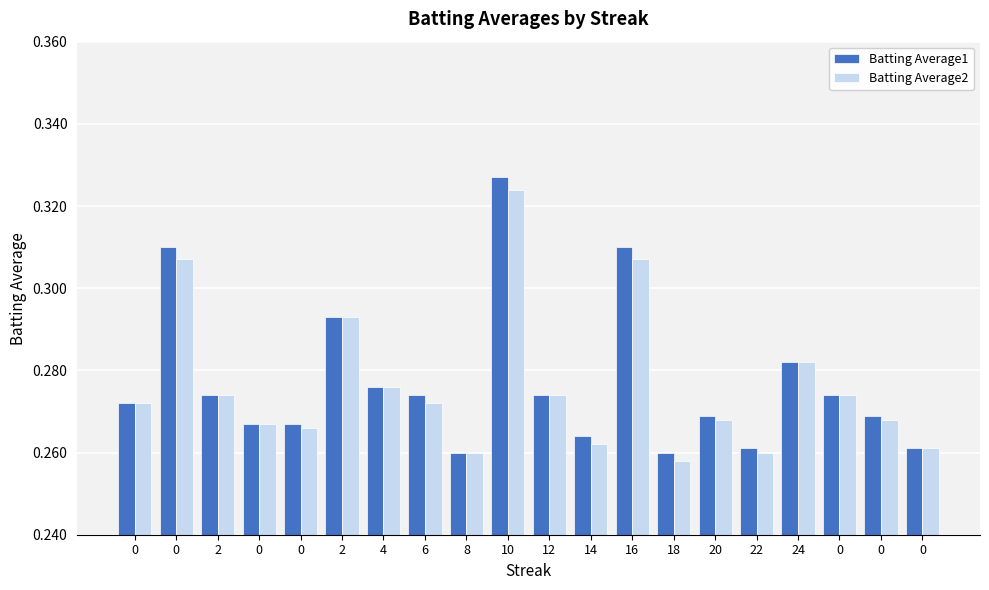

What are all the series names shown in the legend?

Batting Average1, Batting Average2